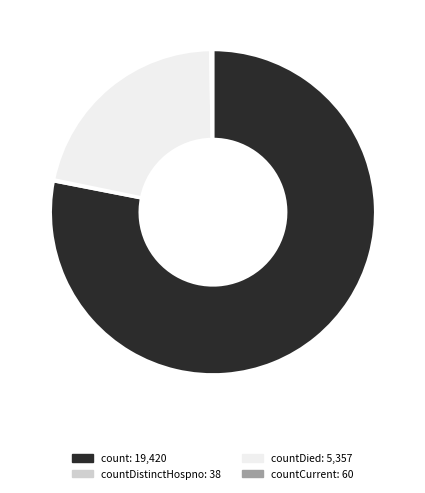

Does any single category account for the majority?

Yes